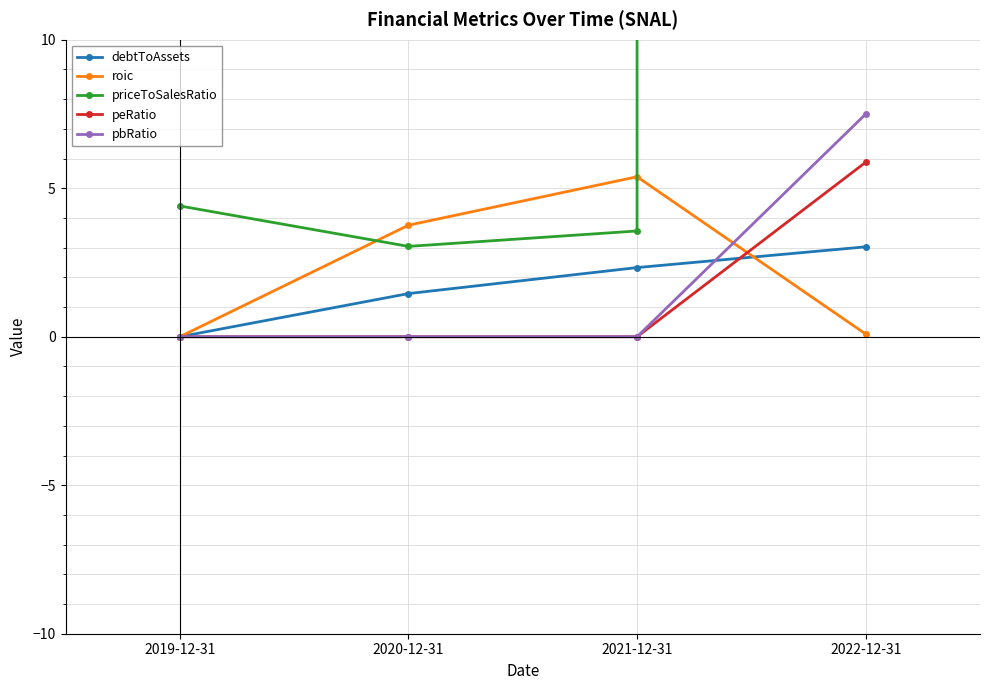

Is it true that peRatio equals -0.0 at 2019-12-31?

True